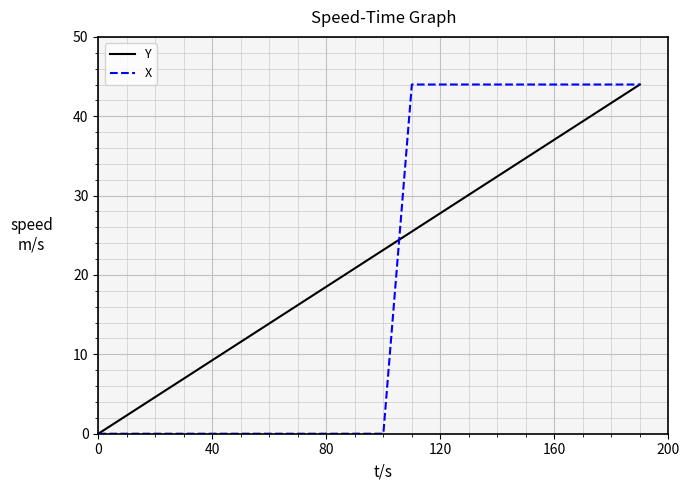

Count the X values in the range 0 to 44.

20